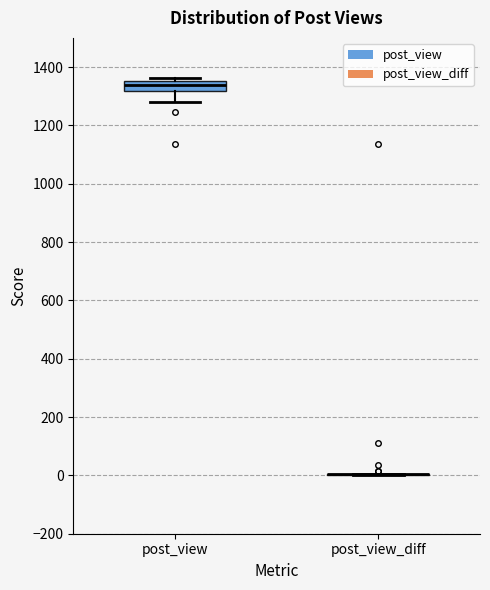

Comparing the boxes themselves (not the whiskers), which one is the tallest?

post_view